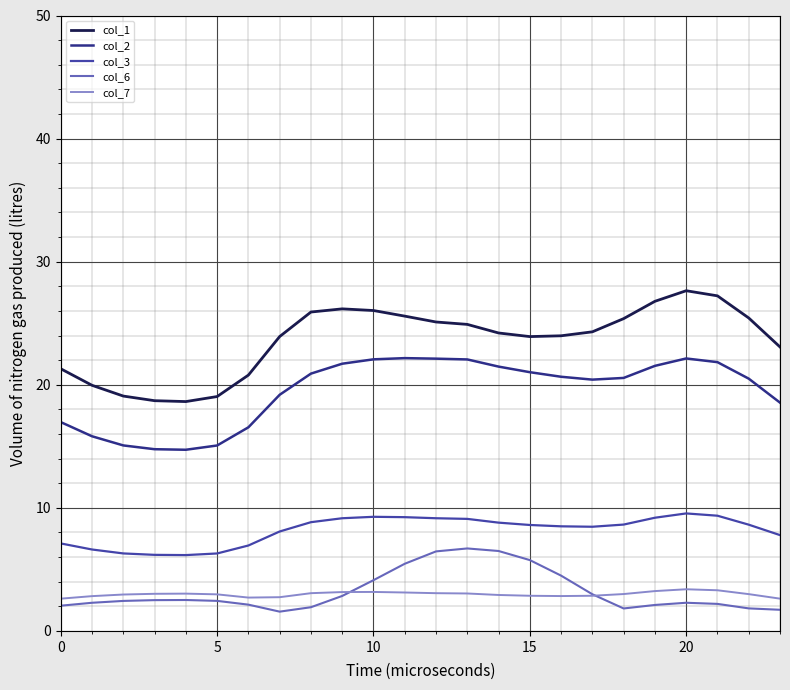

Is this an area chart (filled region under the line)?

No